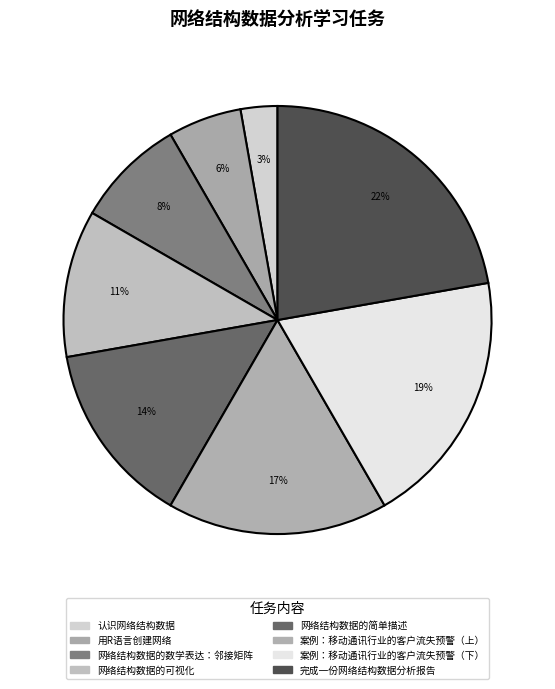

Does 用R语言创建网络 represent more than half of the total?

No